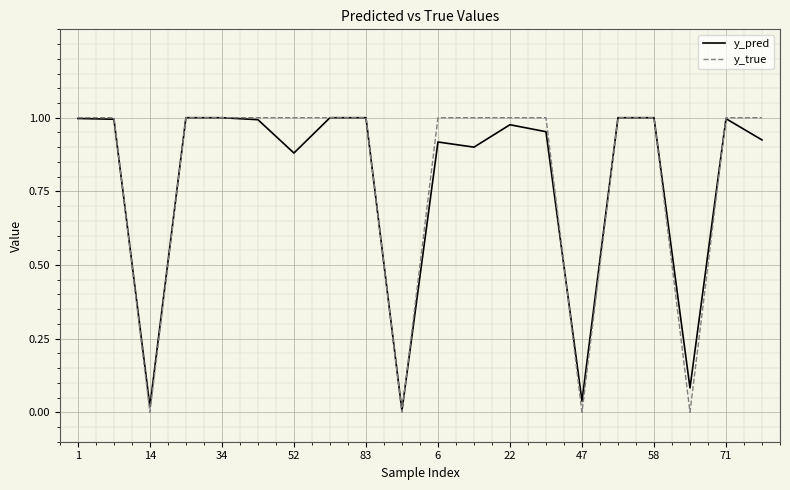

Which series has the largest range (max minus min)?

y_true